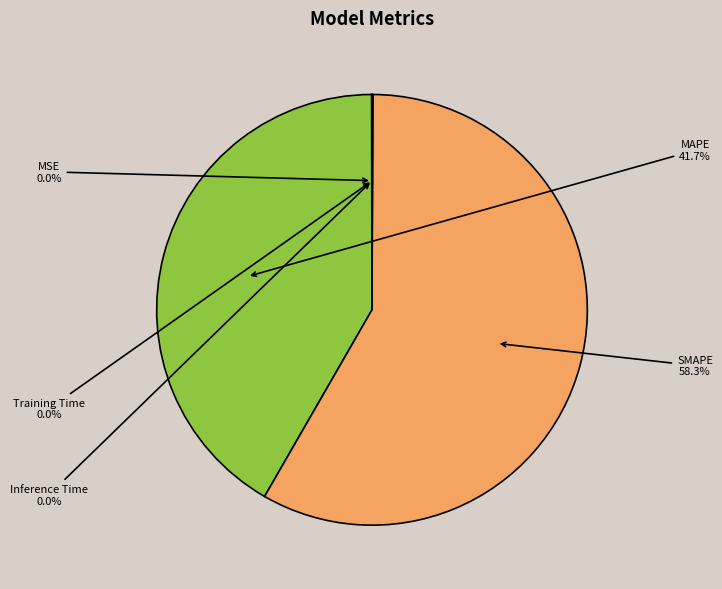

To the nearest percent, what is the average slice percentage?

20%